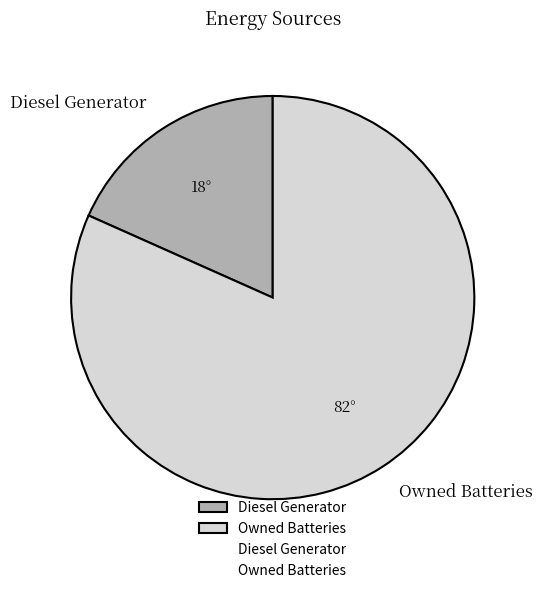

How many slices are in this pie chart?

2